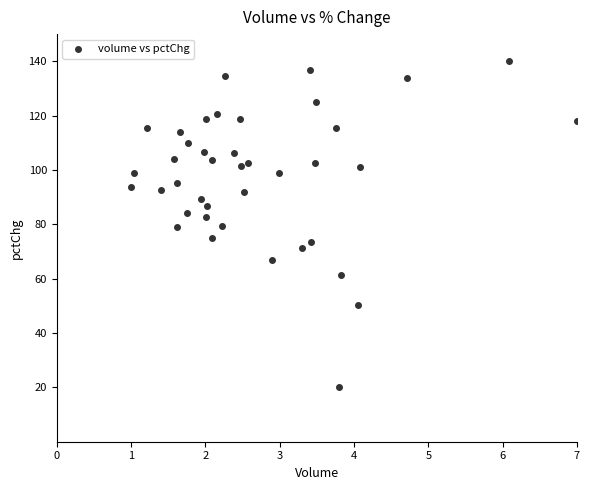

What is the range of Y values (max minus min)?

120.0